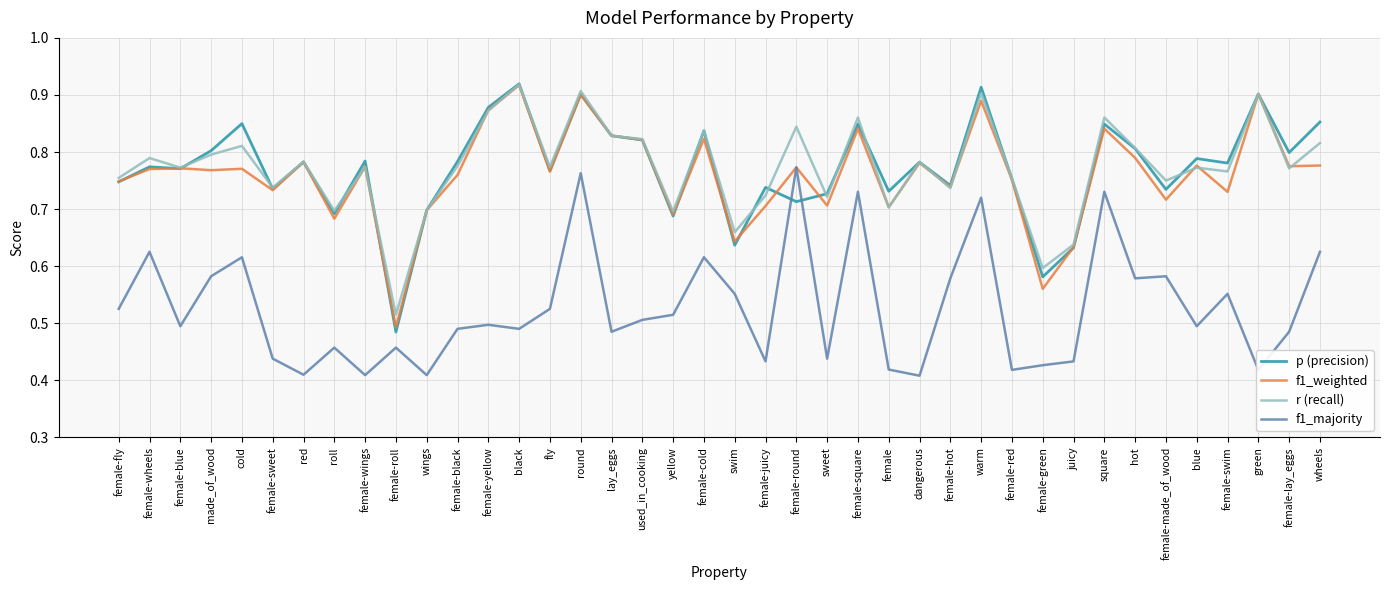

Is the value of f1_weighted at female-swim greater than the value of f1_majority at roll?

Yes